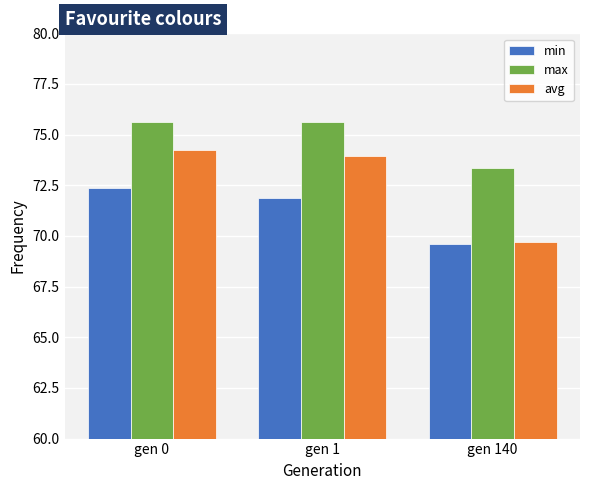

How many bars are there in each group?

3